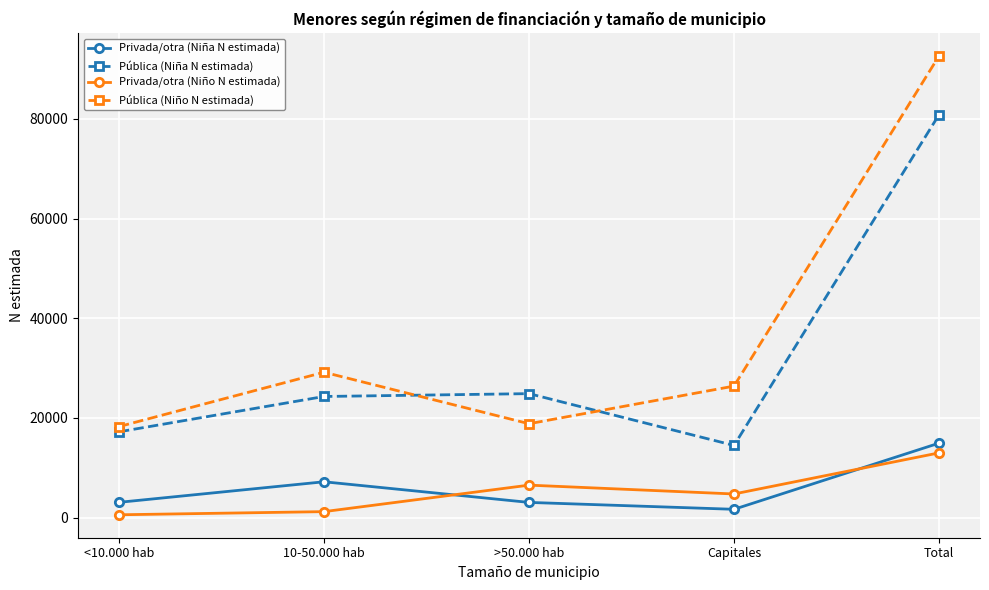

True or false: Privada/otra (Niño N estimada) and Pública (Niño N estimada) intersect in this chart.

False